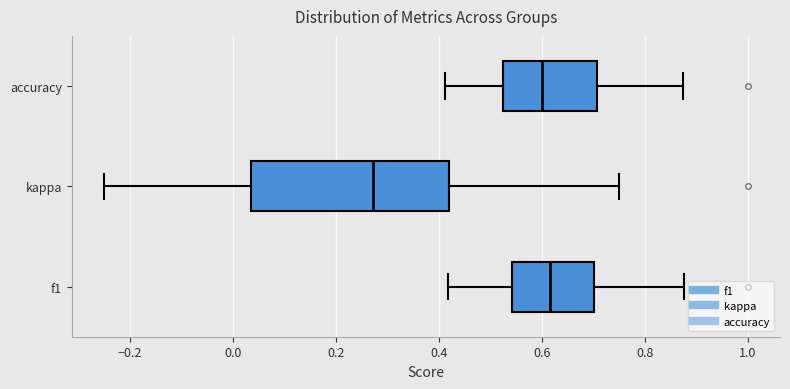

Comparing the boxes themselves (not the whiskers), which one is the widest?

kappa